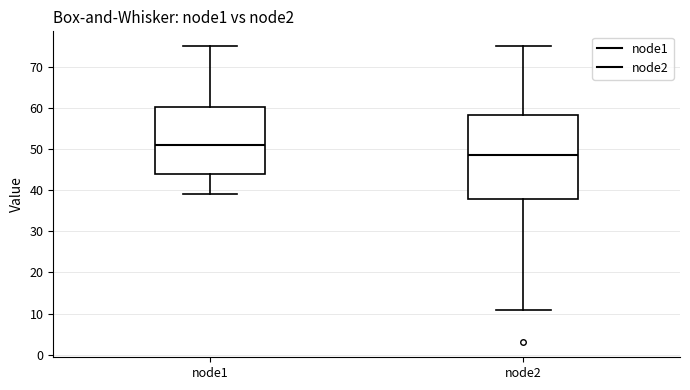

Reading left to right, read every box against the y-axis: the position of its median line, the range the box covers, and the ends of its whiskers. The values are not printed on the chart, so give them approximately, as read against the axis.

node1: median 51, box 44 to 60, whiskers 39 to 75
node2: median 49, box 38 to 58, whiskers 11 to 75